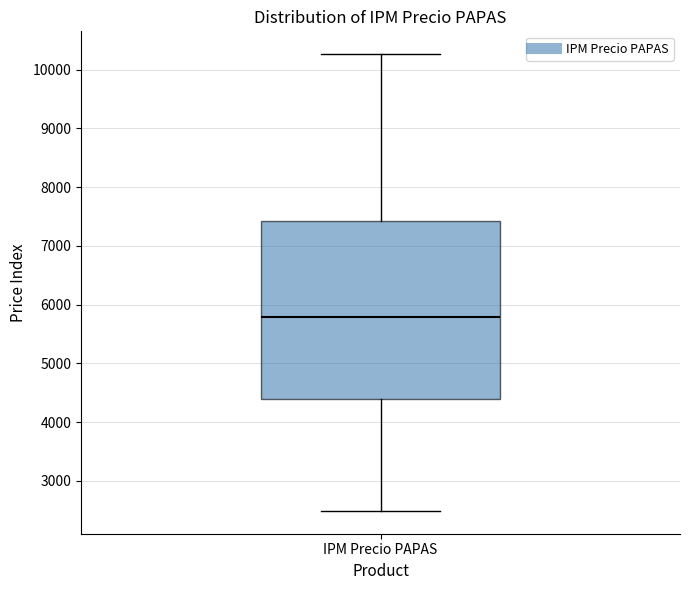

Read this box plot against the y-axis: the position of the median line, the range covered by the box, and the ends of both whiskers. The values are not printed on the chart, so give them approximately, as read against the axis.

median 5800, box 4400 to 7400, whiskers 2500 to 10300